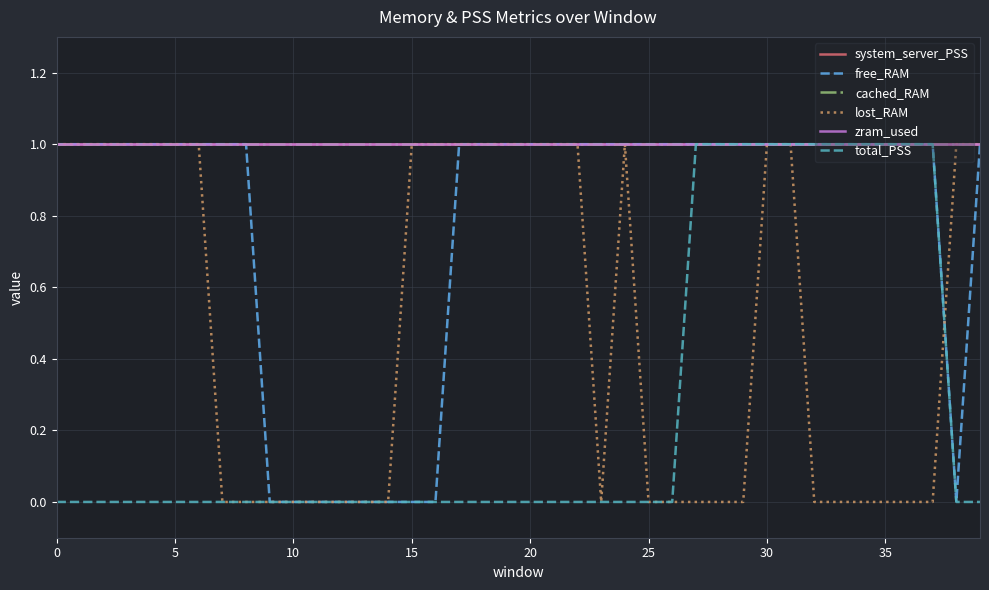

Reading left to right, list all the values displayed in this chart.

system_server_PSS: 1	1	1	1	1	1	1	1	1	1	1	1	1	1	1	1	1	1	1	1	1	1	1	1	1	1	1	1	1	1	1	1	1	1	1	1	1	1	1	1
free_RAM: 1	1	1	1	1	1	1	1	1	0	0	0	0	0	0	0	0	1	1	1	1	1	1	1	1	1	1	1	1	1	1	1	1	1	1	1	1	1	0	1
cached_RAM: 1	1	1	1	1	1	1	1	1	1	1	1	1	1	1	1	1	1	1	1	1	1	1	1	1	1	1	1	1	1	1	1	1	1	1	1	1	1	1	1
lost_RAM: 1	1	1	1	1	1	1	0	0	0	0	0	0	0	0	1	1	1	1	1	1	1	1	0	1	0	0	0	0	0	1	1	0	0	0	0	0	0	1	1
zram_used: 1	1	1	1	1	1	1	1	1	1	1	1	1	1	1	1	1	1	1	1	1	1	1	1	1	1	1	1	1	1	1	1	1	1	1	1	1	1	1	1
total_PSS: 0	0	0	0	0	0	0	0	0	0	0	0	0	0	0	0	0	0	0	0	0	0	0	0	0	0	0	1	1	1	1	1	1	1	1	1	1	1	0	0